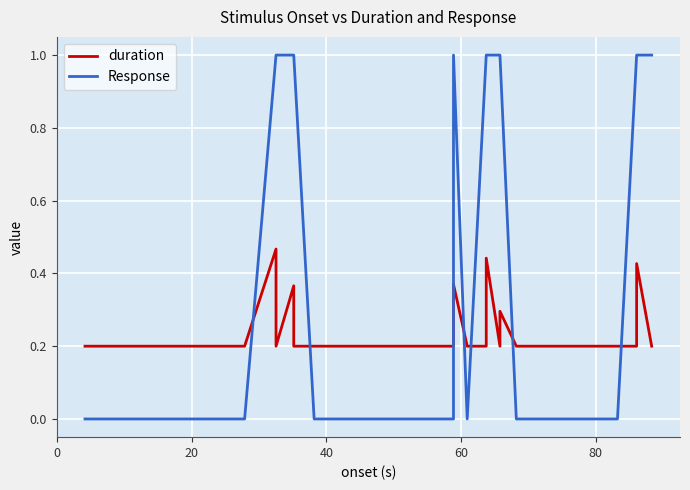

True or false: duration has more than 0 points higher than both neighbors.

True